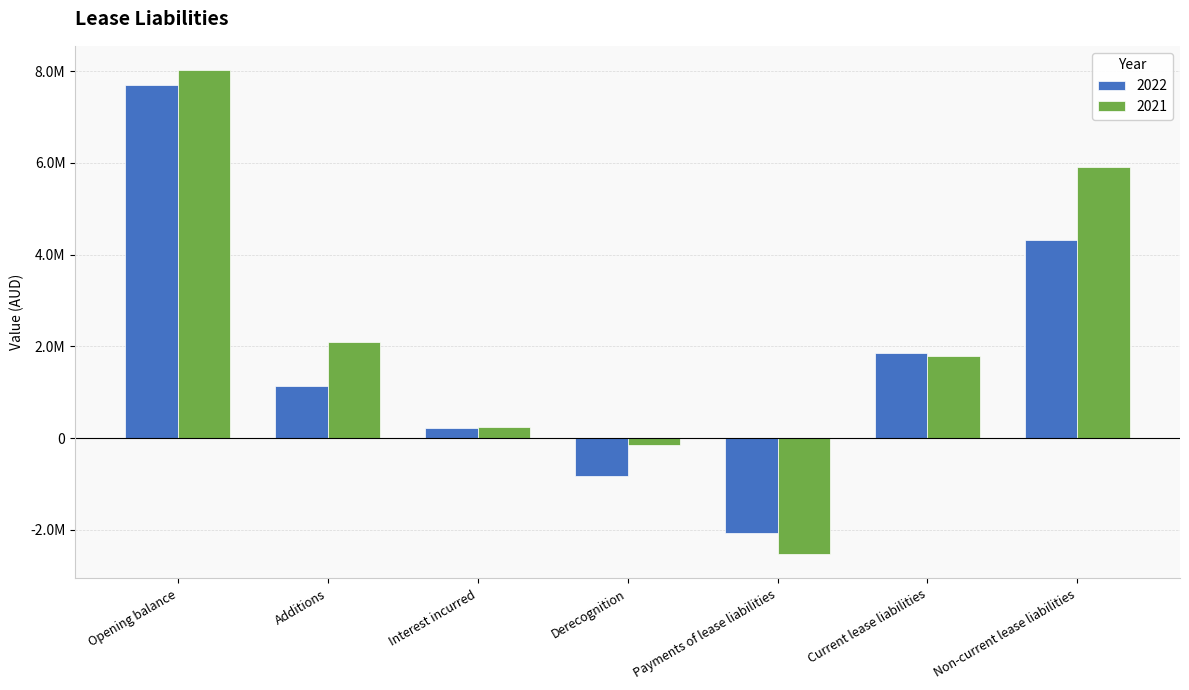

Between Additions and Derecognition, which is larger?

Additions